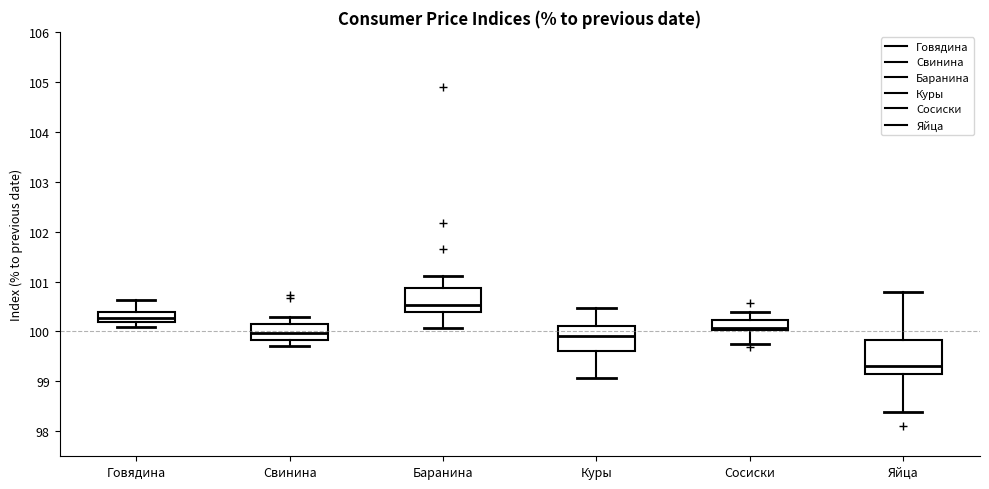

Which box's median line is the highest?

Баранина